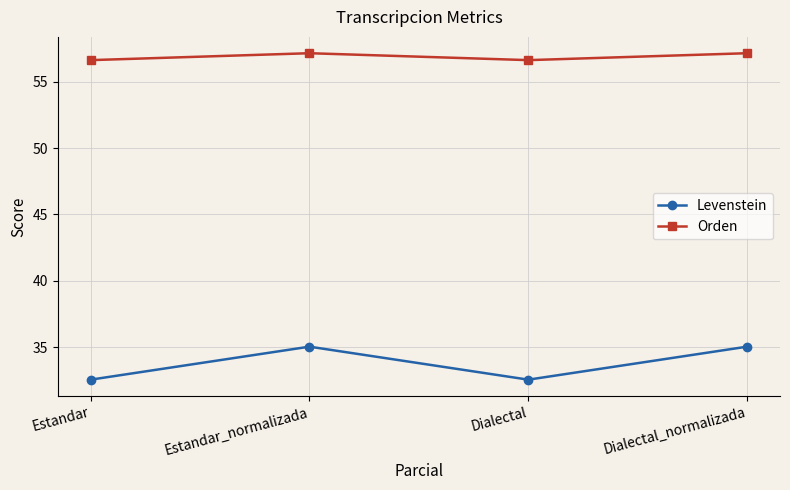

The Levenstein series shows 35.0 at Dialectal_normalizada. True or false?

True